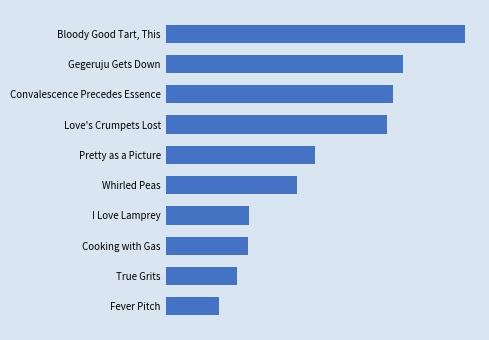

Does the chart contain any negative values?

No